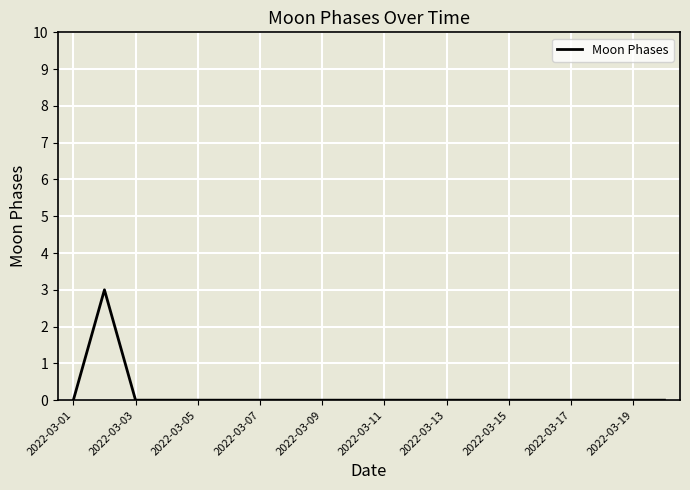

What is the maximum value shown in the chart?

3